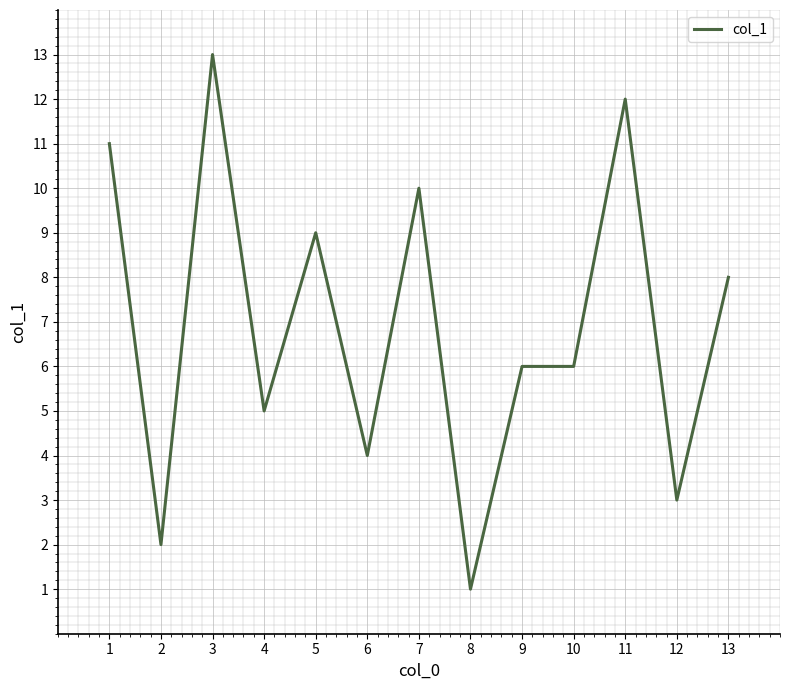

True or false: the data shows 11 at 1.

True